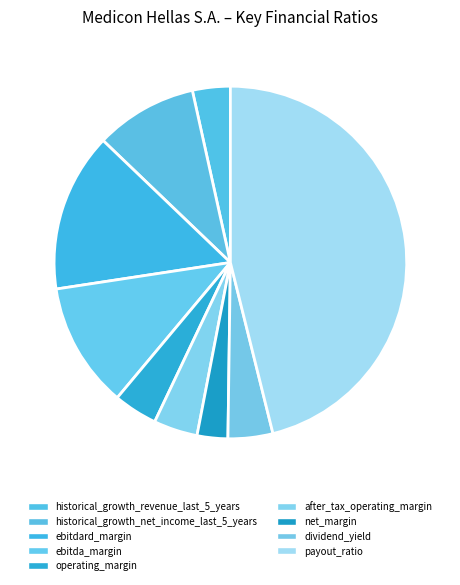

Is there any slice that represents more than half of the pie?

No